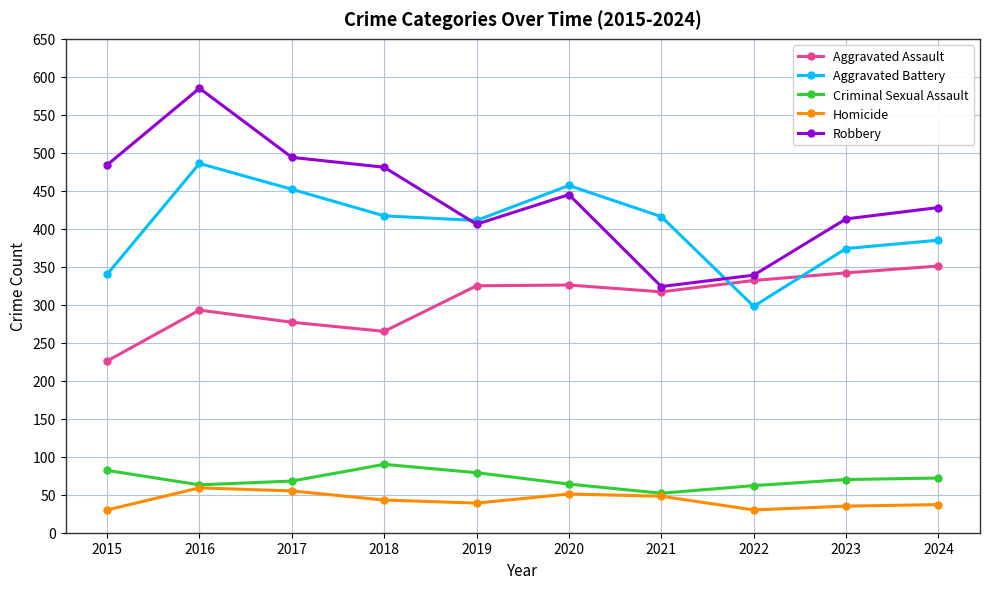

Is it true that Criminal Sexual Assault equals 82 at 2015?

True